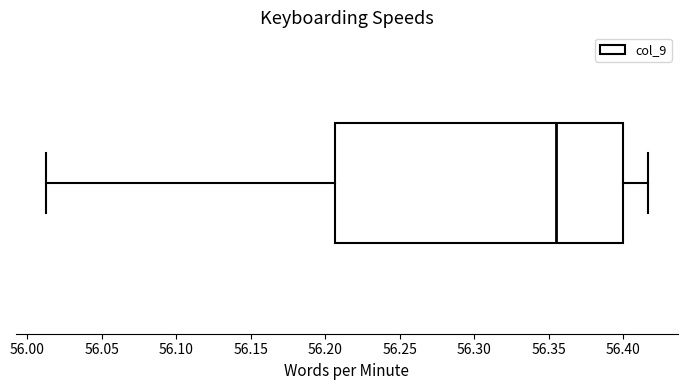

Transcribe this box plot: give where the median line is, the range the box spans, and where the two whiskers end, as read against the x-axis. The values are not printed on the chart, so give them approximately, as read against the axis.

median 56.355, box 56.205 to 56.400, whiskers 56.010 to 56.415